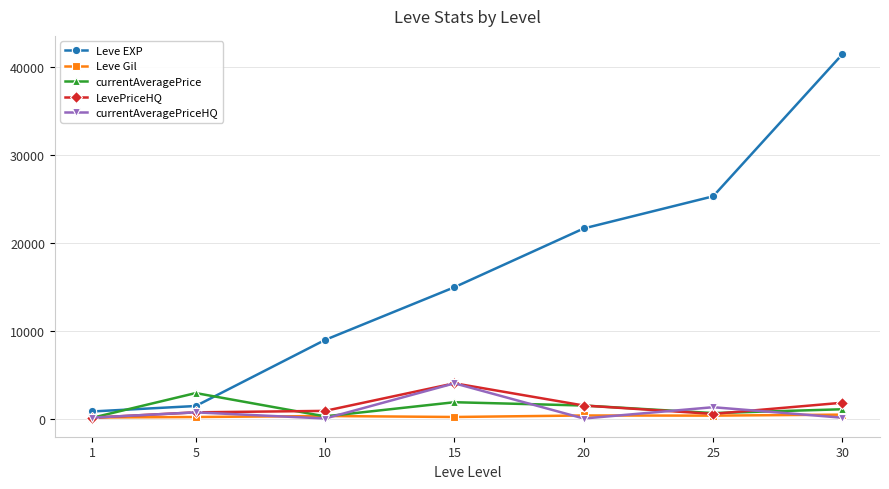

Does the chart display data point markers on the line(s)?

Yes